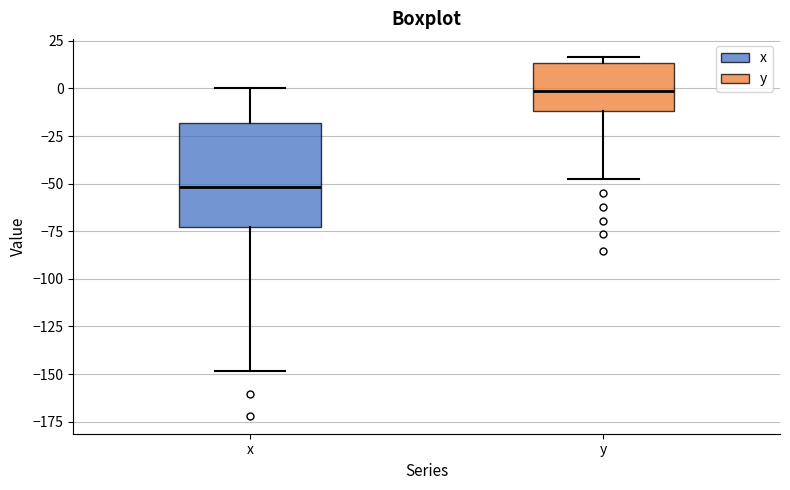

Reading left to right, transcribe this box plot: for each box, give where its median line is, the range the box spans, and where its two whiskers end, as read against the y-axis. The values are not printed on the chart, so give them approximately, as read against the axis.

x: median -50, box -75 to -20, whiskers -150 to 0
y: median 0, box -10 to 15, whiskers -50 to 15 (just above the box's upper edge)